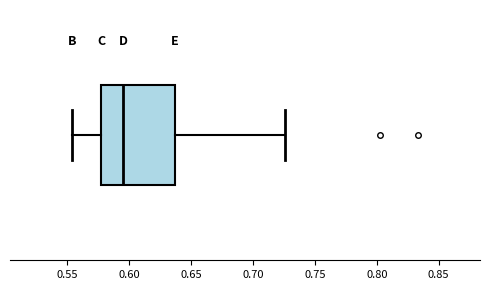

Transcribe this box plot: give where the median line is, the range the box spans, and where the two whiskers end, as read against the x-axis. The values are not printed on the chart, so give them approximately, as read against the axis.

median 0.595, box 0.575 to 0.635, whiskers 0.555 to 0.725